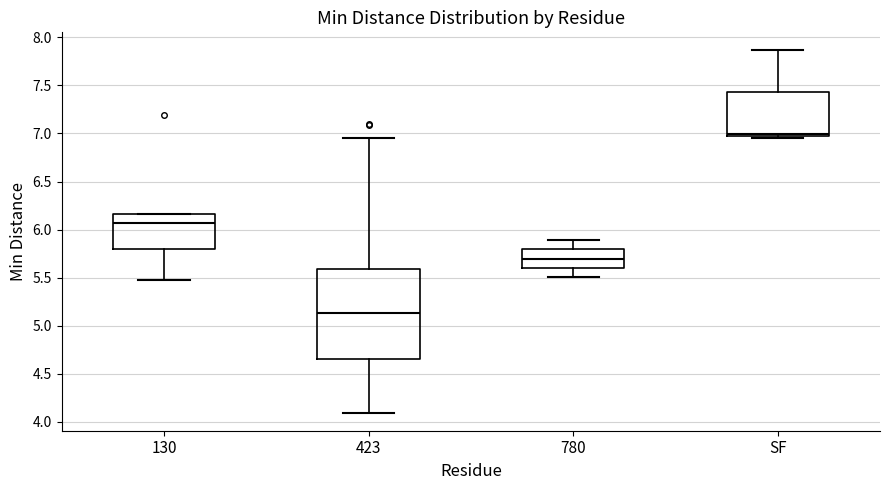

Reading left to right, transcribe this box plot: for each box, give where its median line is, the range the box spans, and where its two whiskers end, as read against the y-axis. The values are not printed on the chart, so give them approximately, as read against the axis.

130: median 6.05, box 5.80 to 6.15, whiskers 5.50 to 6.15
423: median 5.15, box 4.65 to 5.60, whiskers 4.10 to 6.95
780: median 5.70, box 5.60 to 5.80, whiskers 5.50 to 5.90
SF: median 7.00, box 6.95 to 7.45, whiskers 6.95 (just below the box's lower edge) to 7.85